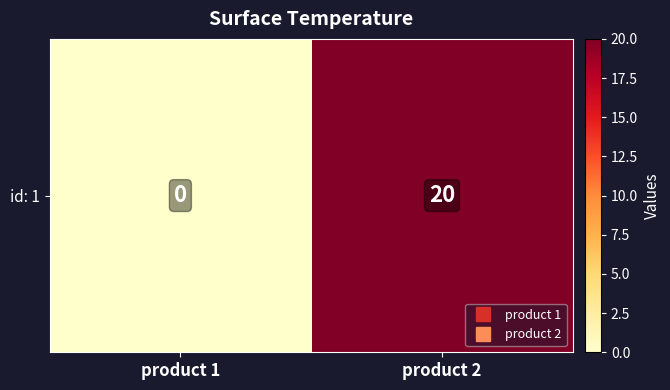

Rank the categories by value from lowest to highest.

product 1, product 2